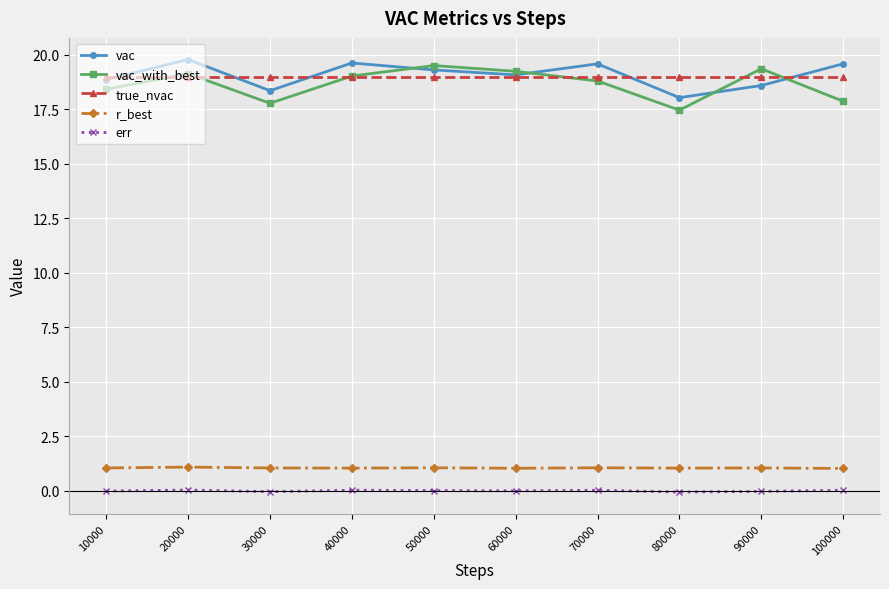

The vac series shows 18.9 at 10000. True or false?

True